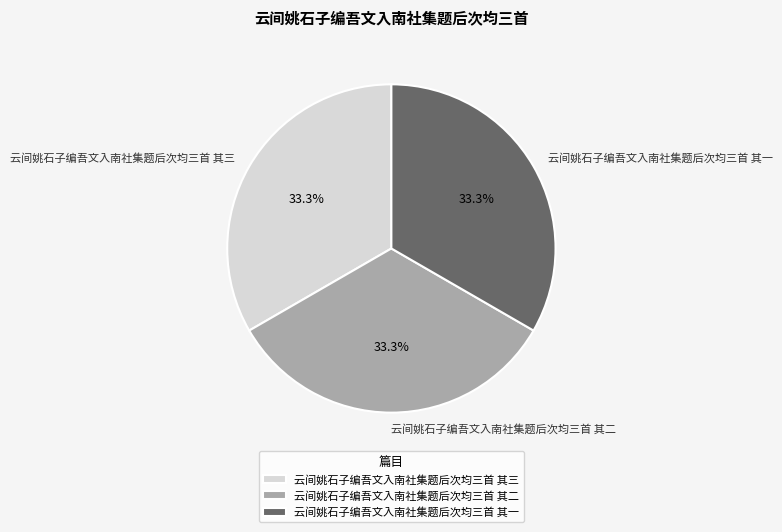

To the nearest percent, what portion does 云间姚石子编吾文入南社集题后次均三首 其一 represent?

33%